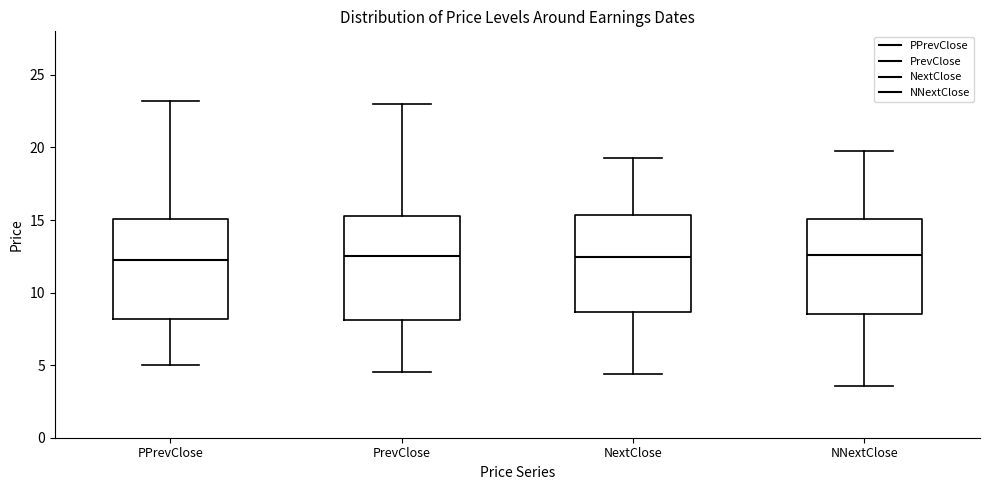

Reading left to right, transcribe this box plot: for each box, give where its median line is, the range the box spans, and where its two whiskers end, as read against the y-axis. The values are not printed on the chart, so give them approximately, as read against the axis.

PPrevClose: median 12.0, box 8.0 to 15.0, whiskers 5.0 to 23.0
PrevClose: median 12.5, box 8.0 to 15.5, whiskers 4.5 to 23.0
NextClose: median 12.5, box 8.5 to 15.5, whiskers 4.5 to 19.5
NNextClose: median 12.5, box 8.5 to 15.0, whiskers 3.5 to 20.0